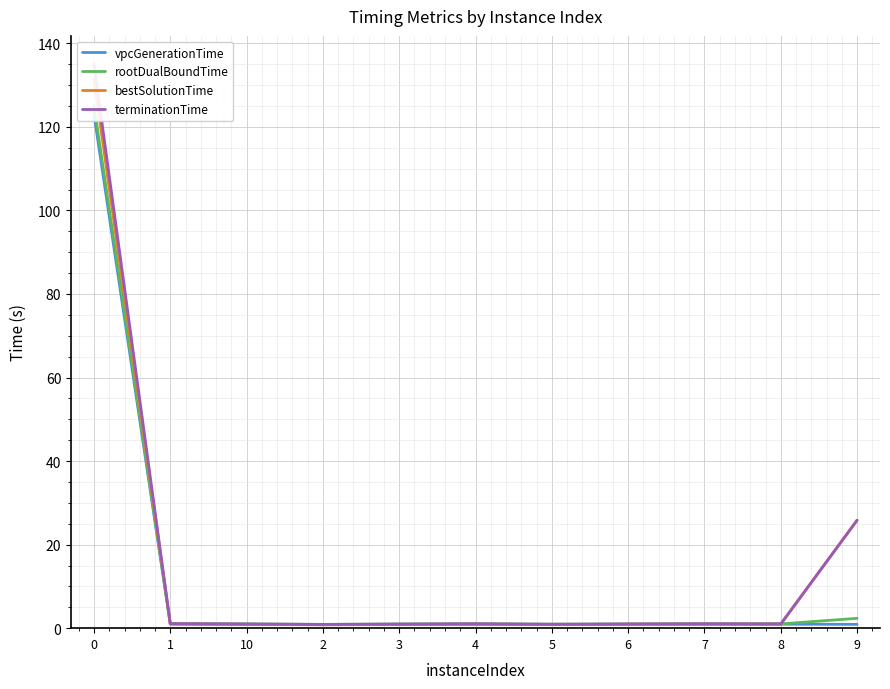

What position from the left is 1?

2